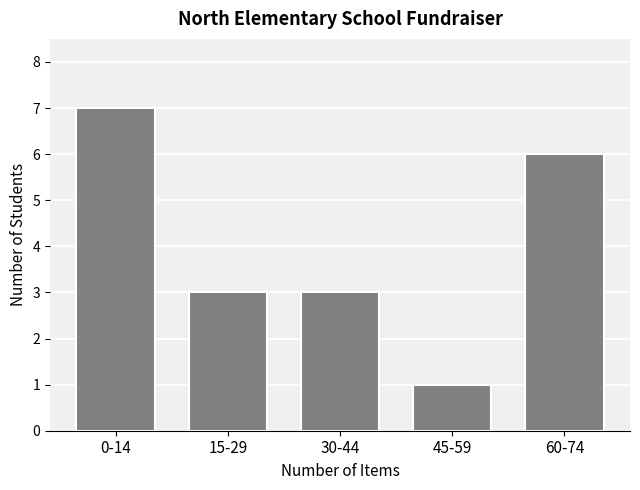

Reading left to right, what are all the values shown in this chart?

0-14=7	15-29=3	30-44=3	45-59=1	60-74=6